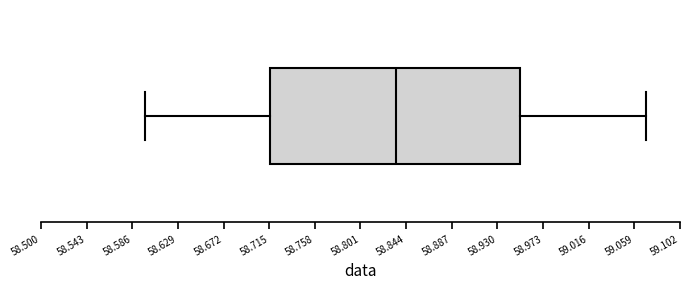

Read this box plot against the x-axis: the position of the median line, the range covered by the box, and the ends of both whiskers. The values are not printed on the chart, so give them approximately, as read against the axis.

median 58.835, box 58.715 to 58.950, whiskers 58.600 to 59.070